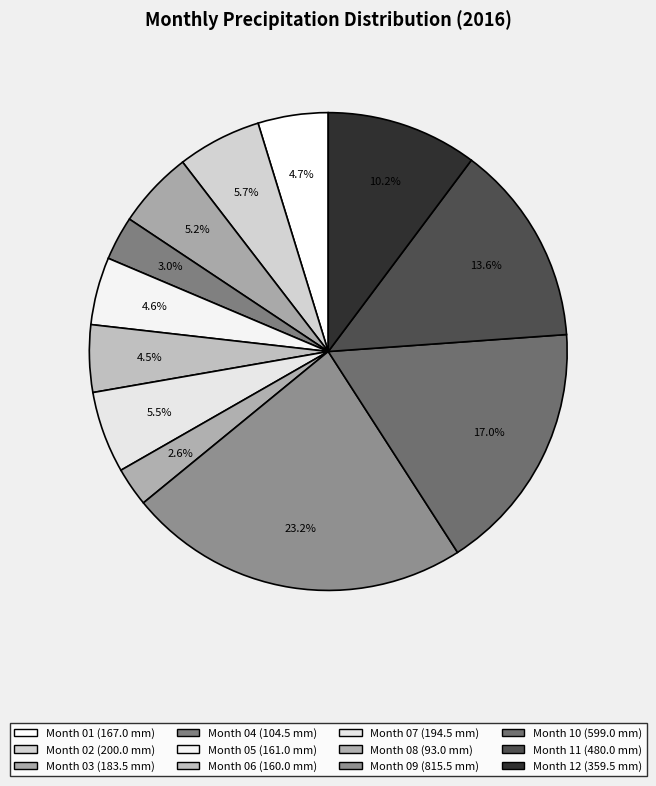

Count the number of slices in the pie.

12